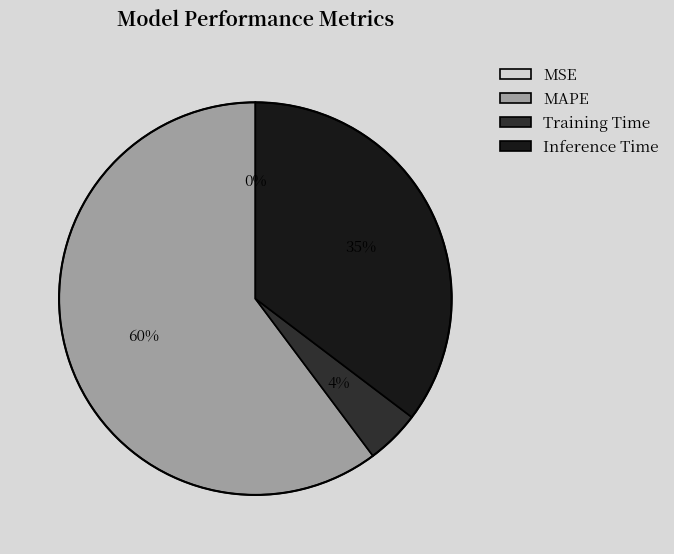

Is the sum of MAPE and Inference Time greater than half?

Yes